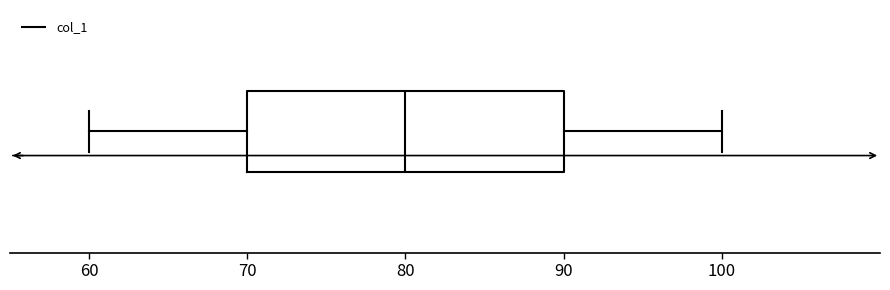

Where is the left edge of the box on the x-axis? The values are not printed on the chart, so give them approximately, as read against the axis.

70